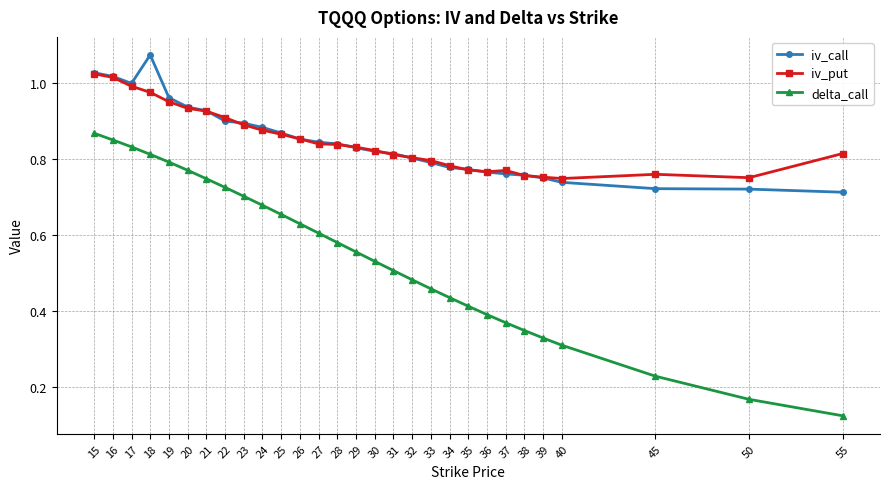

What are all the series names shown in the legend?

iv_call, iv_put, delta_call